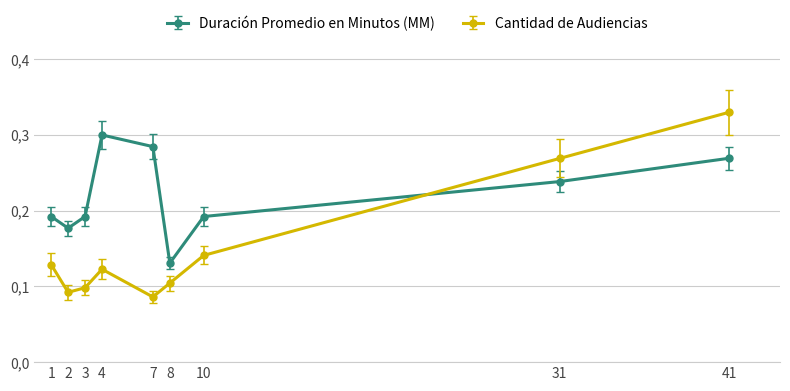

Between 8 and 3, which is larger?

3